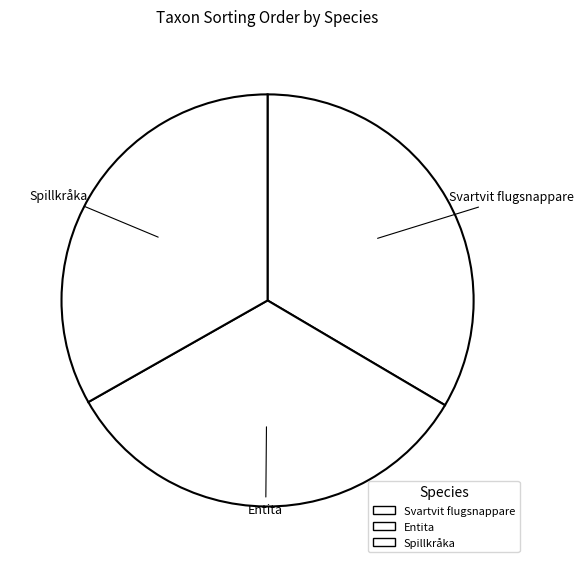

How many slices are in this pie chart?

3